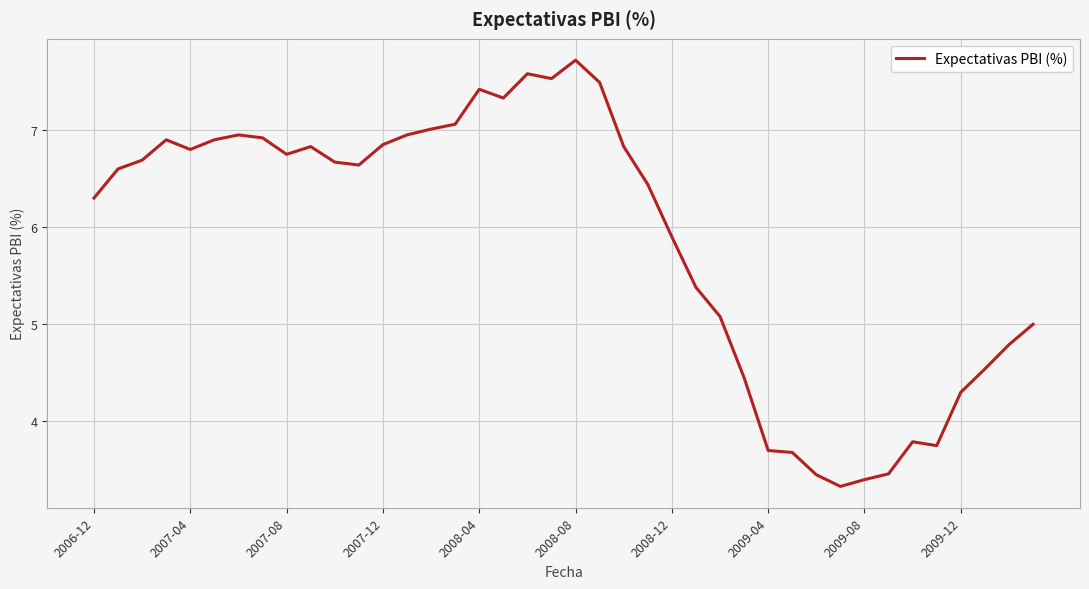

Count the number of categories in the chart.

40